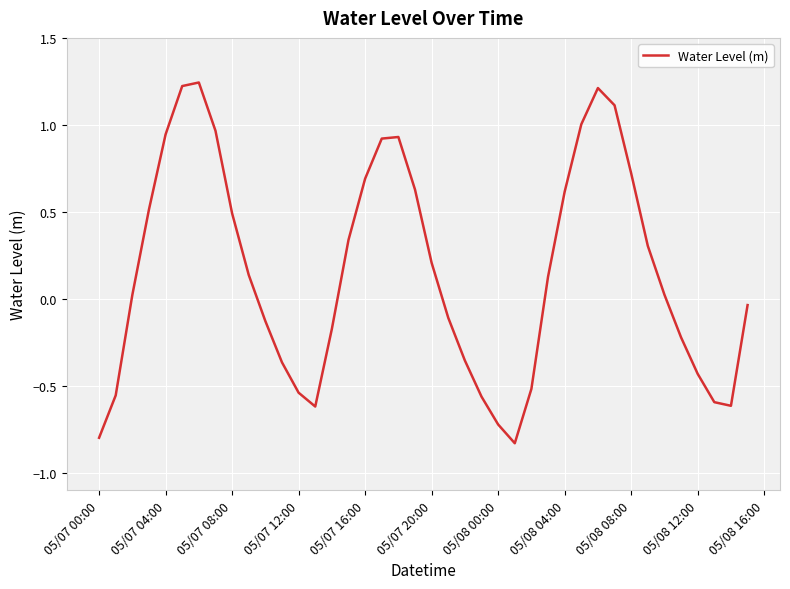

Reading left to right, extract all data points from this chart.

-0.8	-0.6	0.0	0.5	0.9	1.2	1.2	1.0	0.5	0.1	-0.1	-0.4	-0.5	-0.6	-0.2	0.3	0.7	0.9	0.9	0.6	0.2	-0.1	-0.4	-0.6	-0.7	-0.8	-0.5	0.1	0.6	1.0	1.2	1.1	0.7	0.3	0.0	-0.2	-0.4	-0.6	-0.6	-0.0